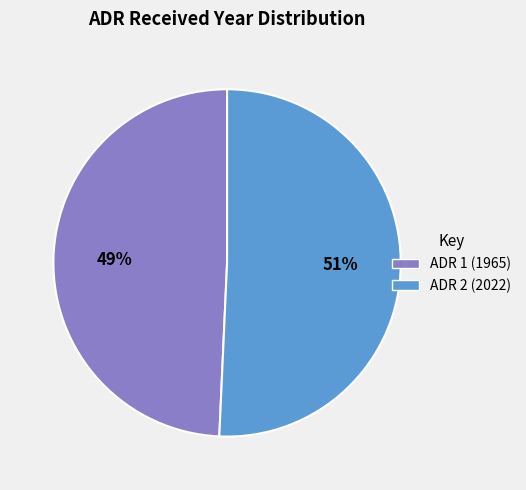

To the nearest percent, what percentage of the pie is ADR 1 (1965)?

49%